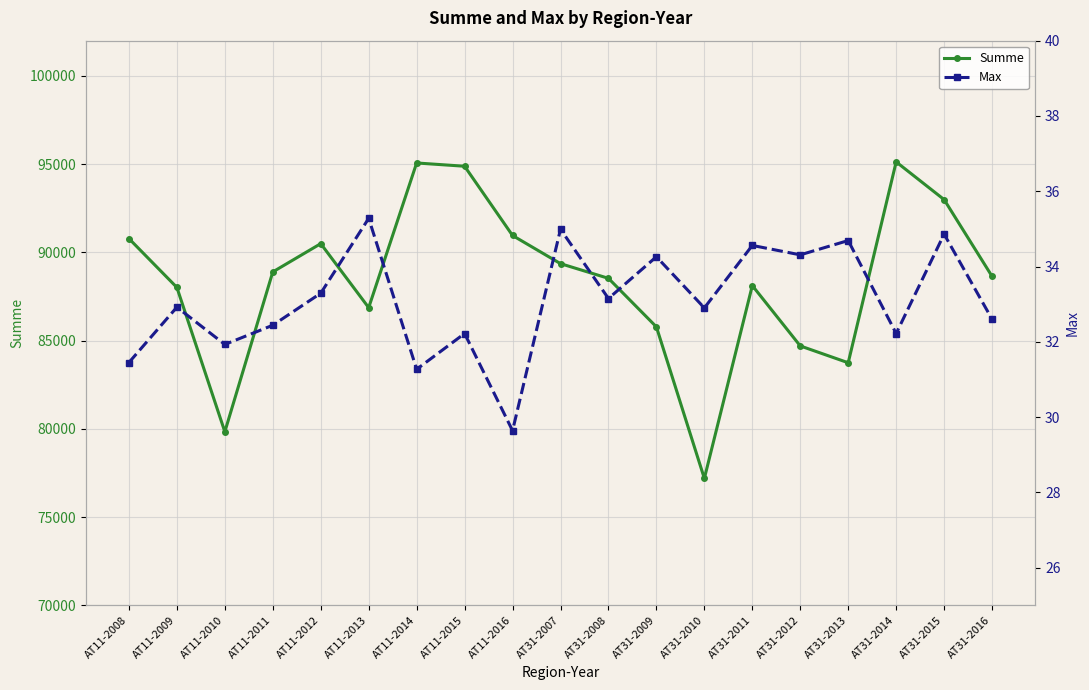

Is this an area chart (filled region under the line)?

No